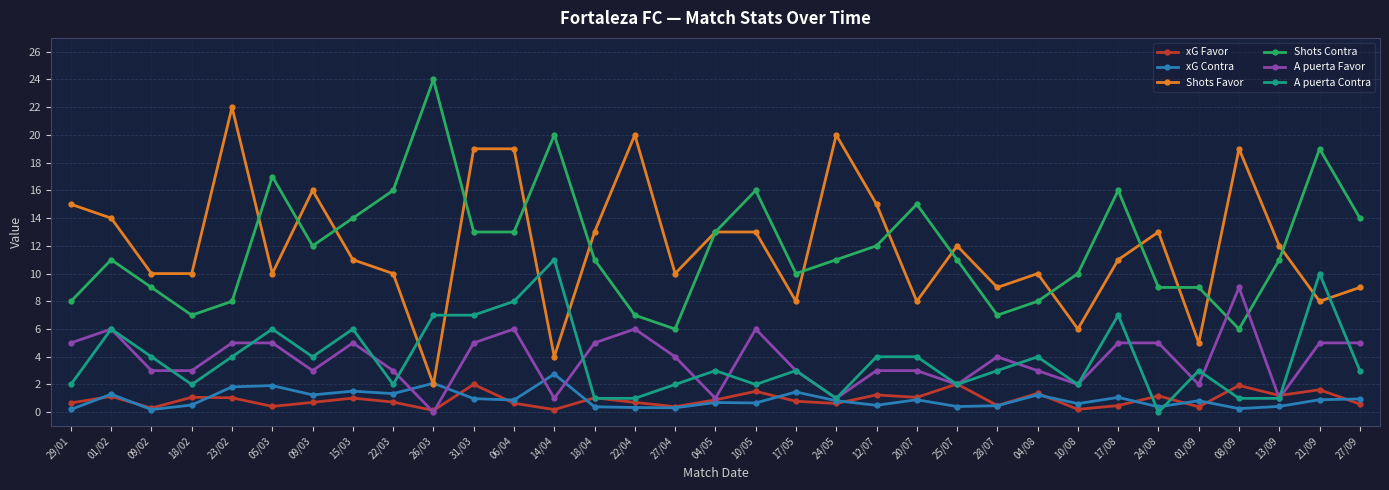

What is the sum of the Shots Contra values at 01/09 and 13/09?

20.0